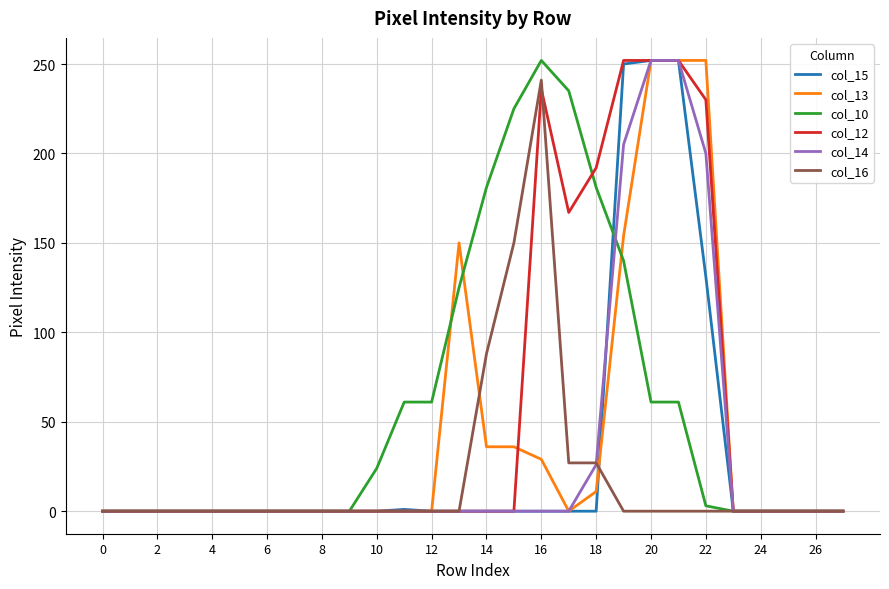

What is the maximum value shown in the chart?

252